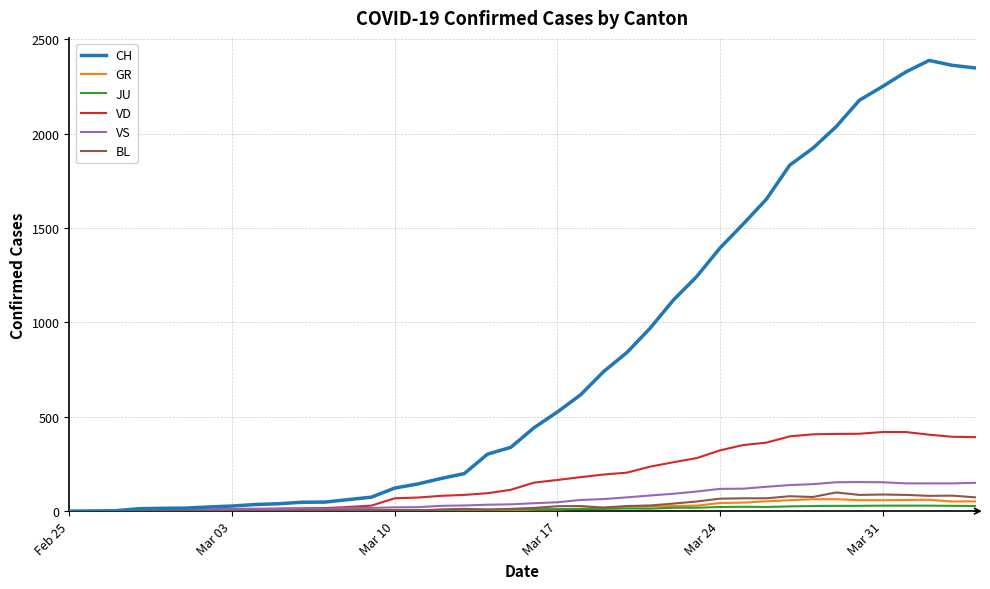

Which series has the largest range (max minus min)?

CH